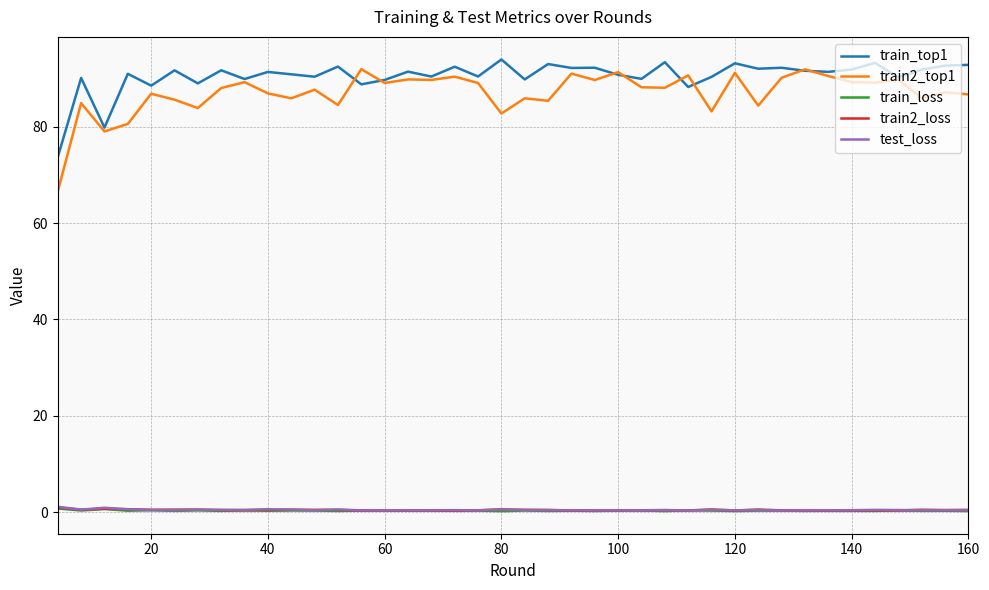

Which series has the widest spread of values?

train2_top1